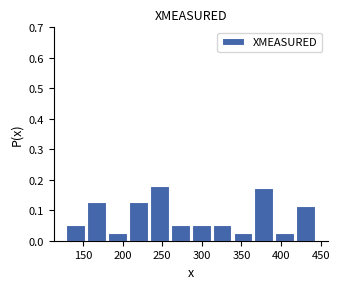

Reading left to right, transcribe this chart: for each bar, give the range it covers on the x-axis and its height. Neither the bar edges nor the heights are printed on the chart, so give them approximately, as read against the axes.

130 to 155: 0.05
155 to 180: 0.13
180 to 205: 0.03
205 to 235: 0.13
235 to 260: 0.18
260 to 285: 0.05
285 to 310: 0.05
310 to 340: 0.05
340 to 365: 0.03
365 to 390: 0.17
390 to 420: 0.03
420 to 445: 0.11